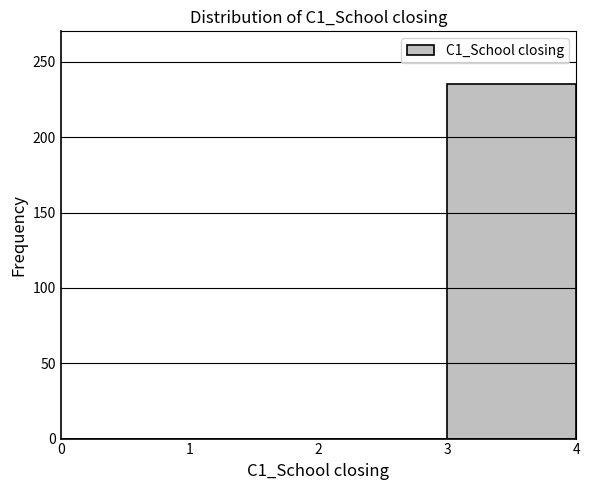

Reading left to right, transcribe this chart: for each bar, give the range it covers on the x-axis and its height. The values are not printed on the chart, so give them approximately, as read against the axis.

0 to 1: 0
1 to 2: 0
2 to 3: 0
3 to 4: 235